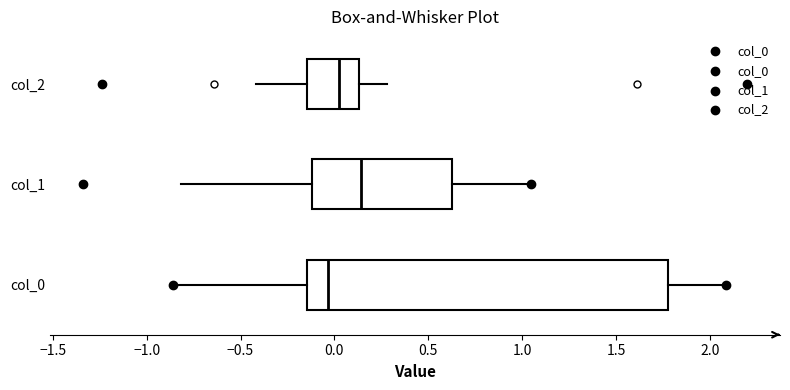

Reading bottom to top, read every box against the x-axis: the position of its median line, the range the box covers, and the ends of its whiskers. The values are not printed on the chart, so give them approximately, as read against the axis.

col_0: median -0.05, box -0.15 to 1.80, whiskers -0.85 to 2.10
col_1: median 0.15, box -0.10 to 0.65, whiskers -0.80 to 1.05
col_2: median 0.05, box -0.15 to 0.15, whiskers -0.40 to 0.30